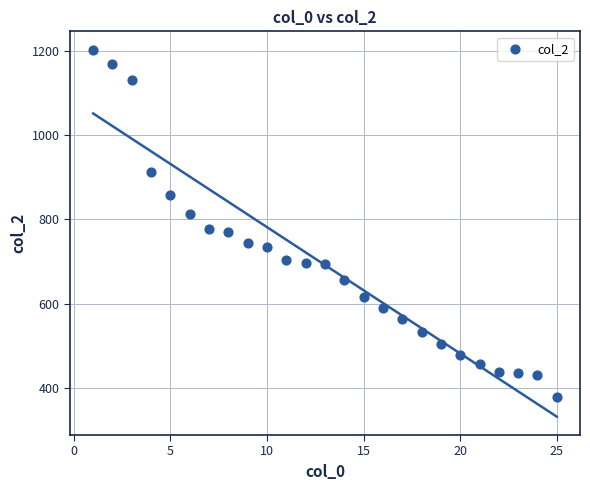

What is the range of X values (max minus min)?

24